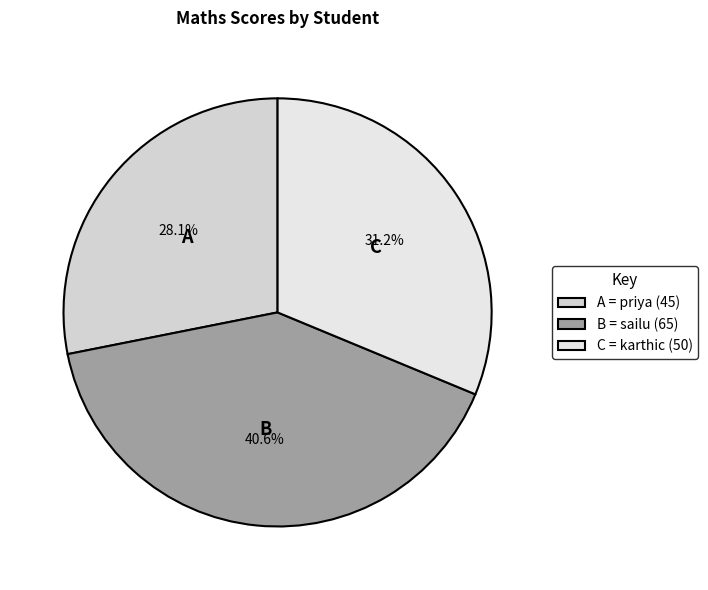

How many slices are in this pie chart?

3